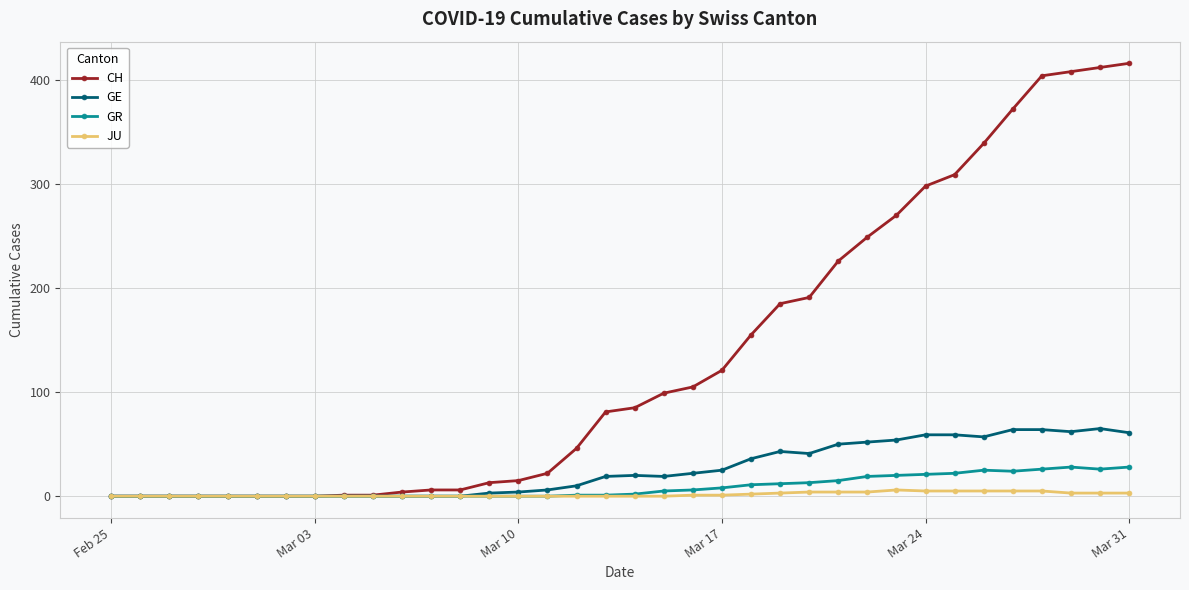

True or false: GR has more than 0 points higher than both neighbors.

True